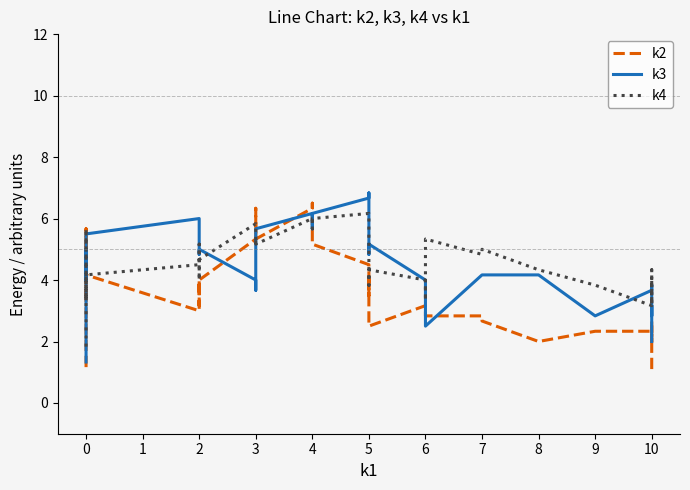

True or false: k3 and k2 cross at least once.

True